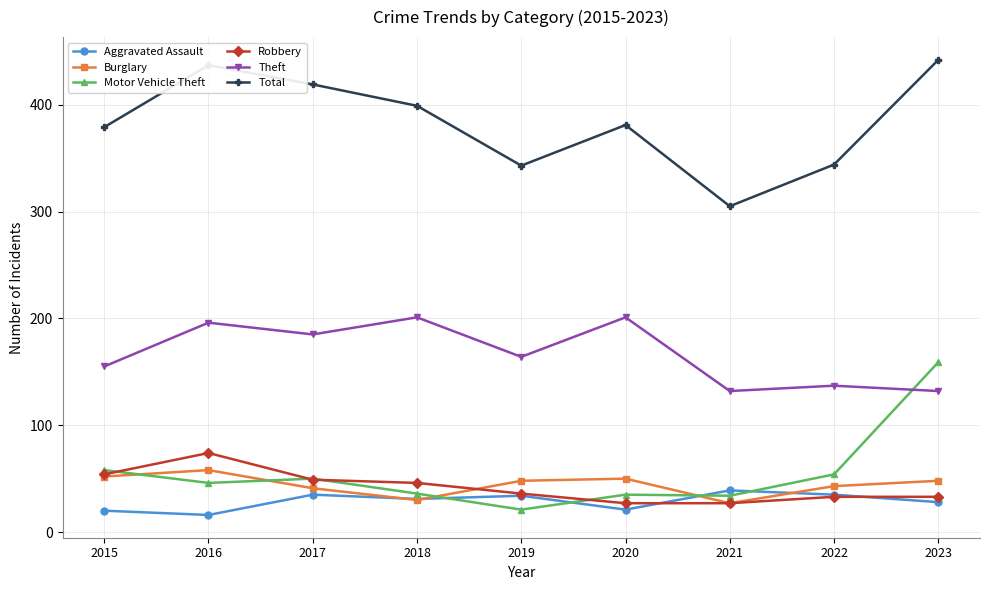

The value of Total at 2022 is 121. True or false?

False